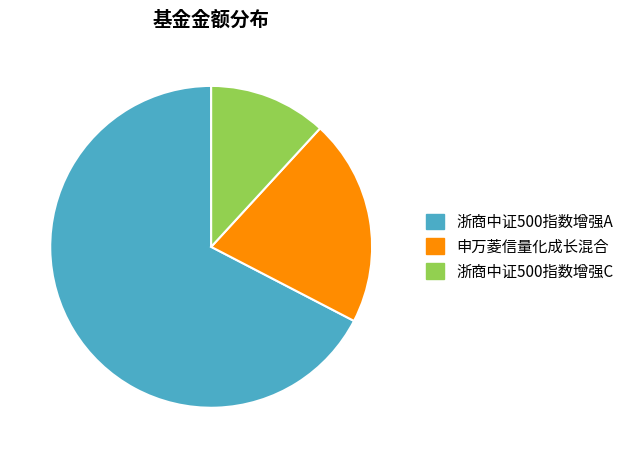

The 浙商中证500指数增强C slice represents 2% of the pie. True or false?

False